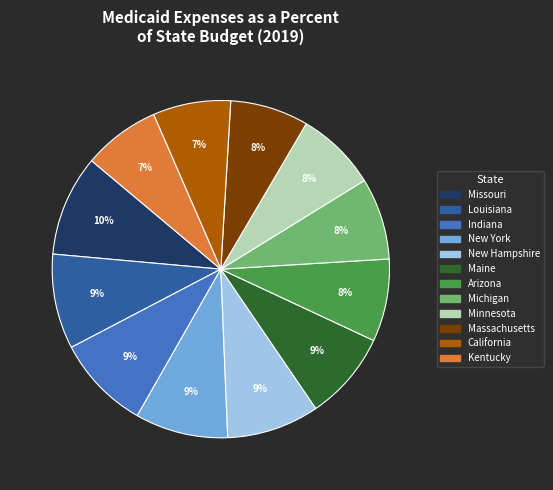

Between Missouri and Arizona, which is larger?

Missouri